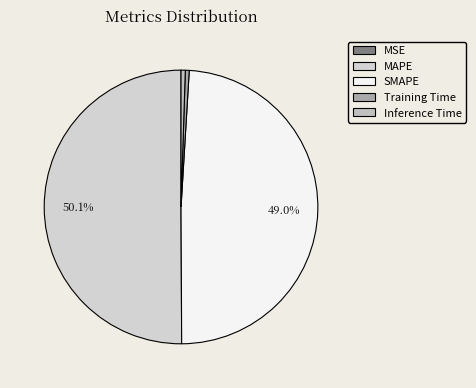

Does MSE account for over 50% of the chart?

No